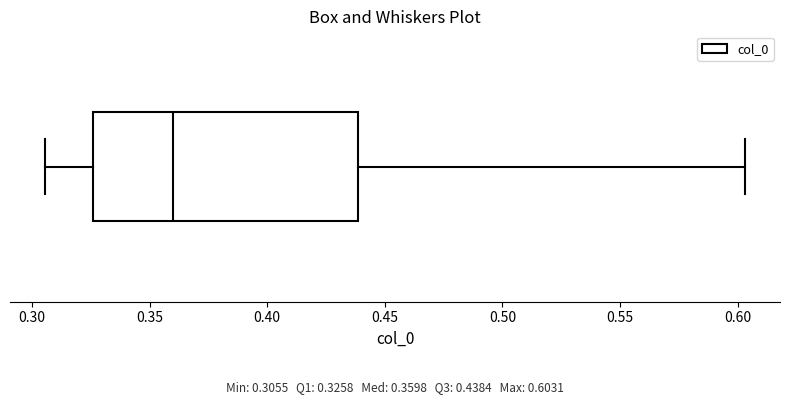

Transcribe this box plot: give where the median line is, the range the box spans, and where the two whiskers end, as read against the x-axis. The values are not printed on the chart, so give them approximately, as read against the axis.

median 0.360, box 0.325 to 0.440, whiskers 0.305 to 0.605